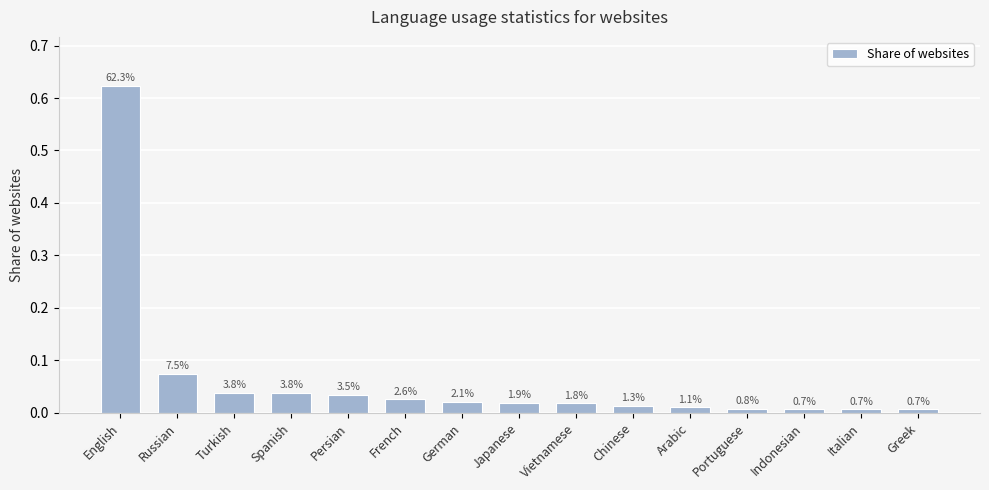

Reading left to right, what are all the values shown in this chart?

0.6	0.1	0.0	0.0	0.0	0.0	0.0	0.0	0.0	0.0	0.0	0.0	0.0	0.0	0.0